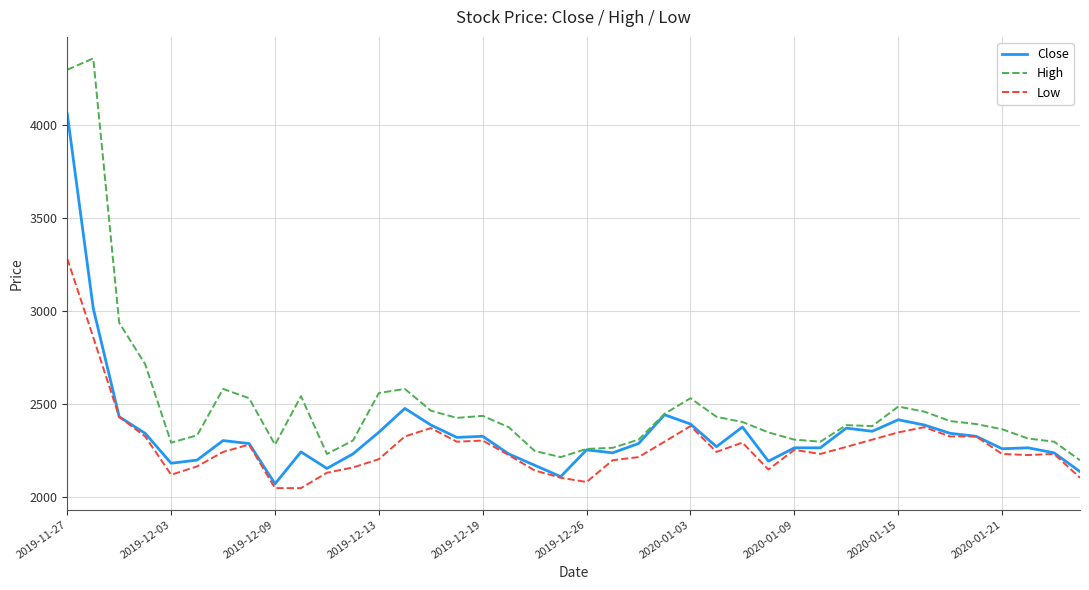

What is the sum of all High values?

99941